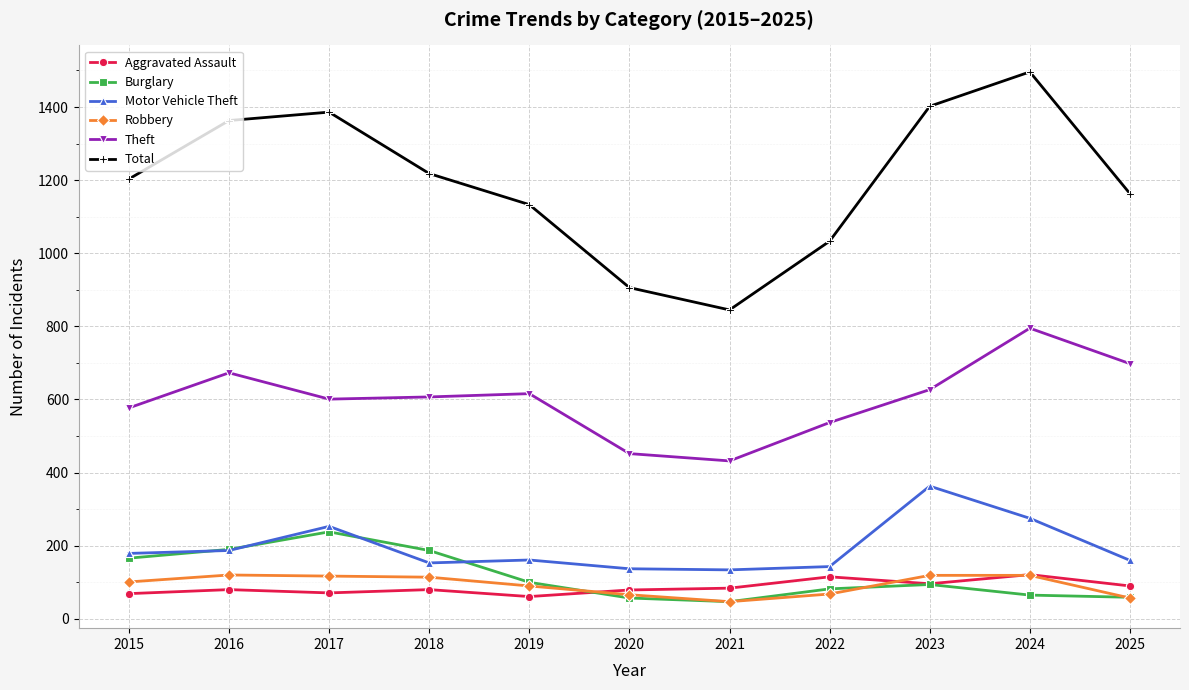

What is the spread (max minus min) of values at 2020?

849